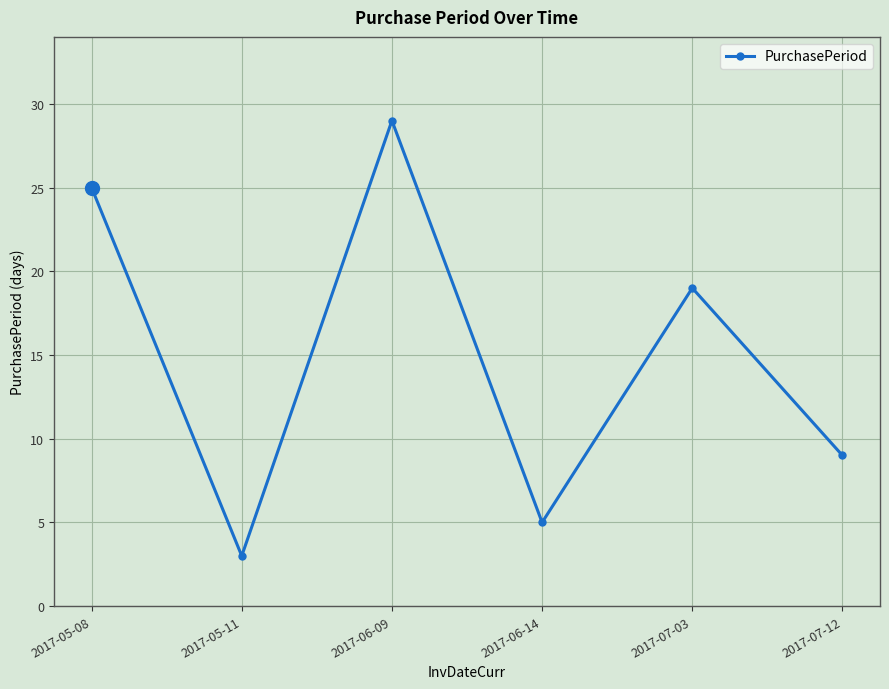

What is the label of the 3rd point from the left?

2017-06-09